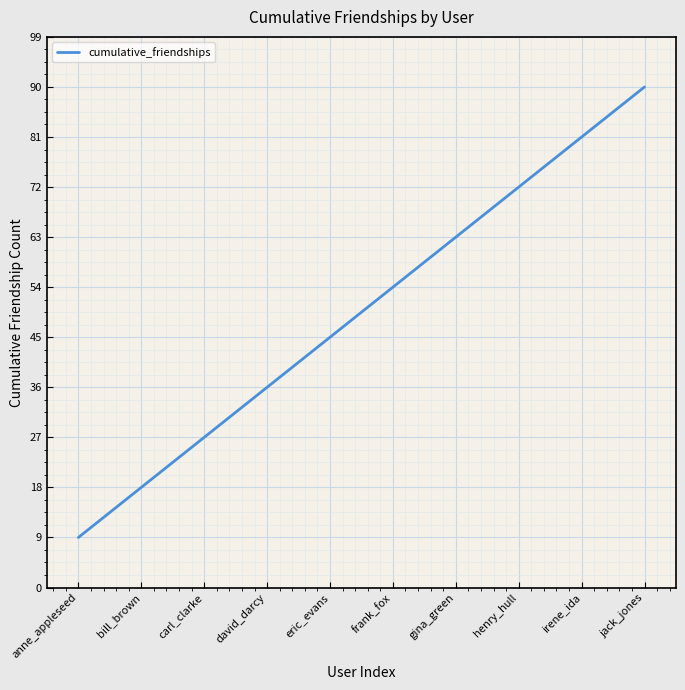

True or false: the data has more than 0 interior local peaks.

False